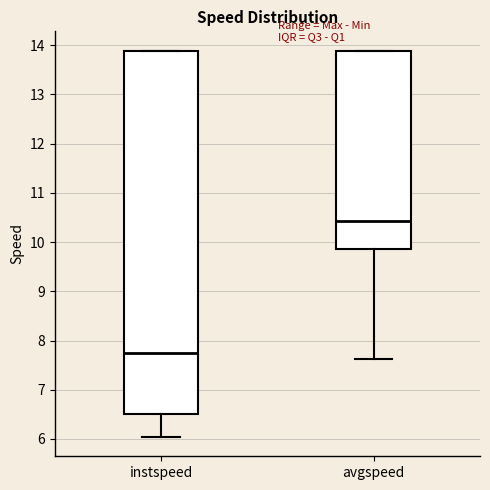

Which box's median line is the lowest?

instspeed